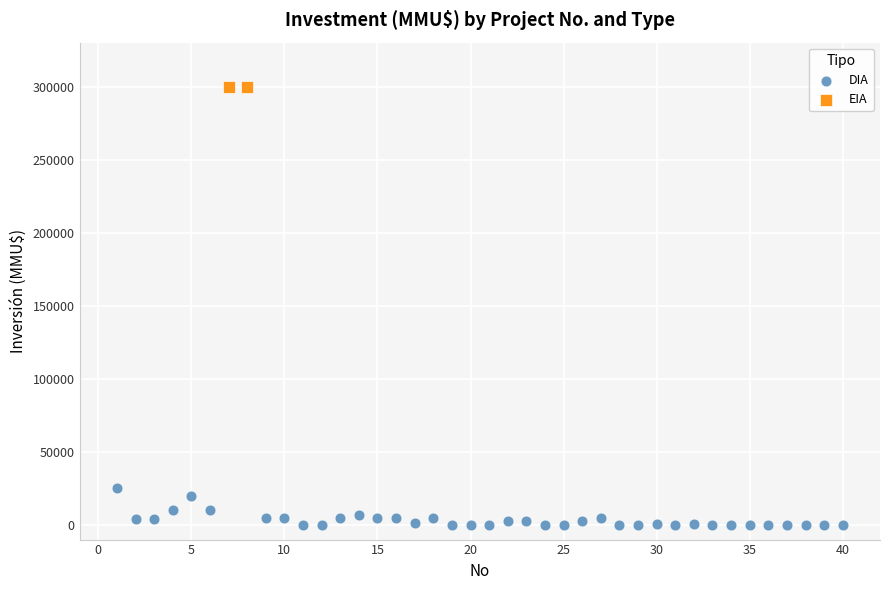

What are all the series names shown in the legend?

DIA, EIA